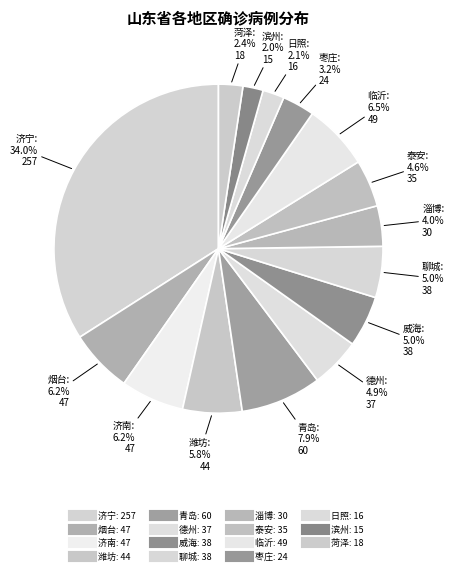

How many slices are in this pie chart?

15